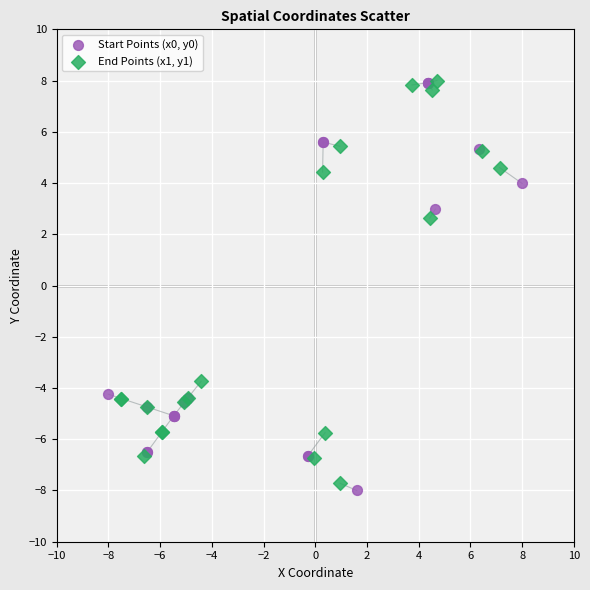

What are all the series names shown in the legend?

Start Points (x0, y0), End Points (x1, y1)